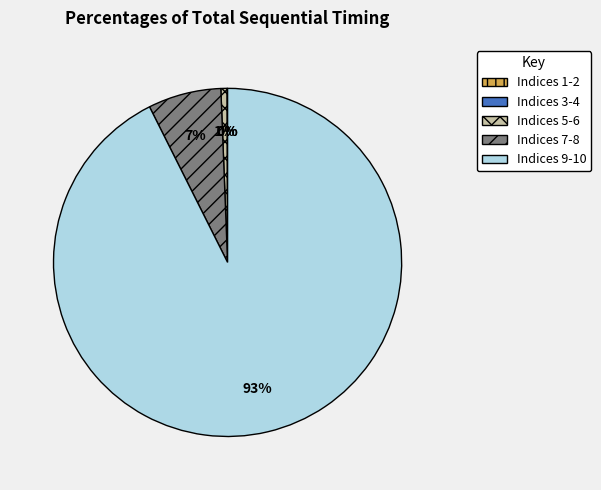

Does any single category account for the majority?

Yes